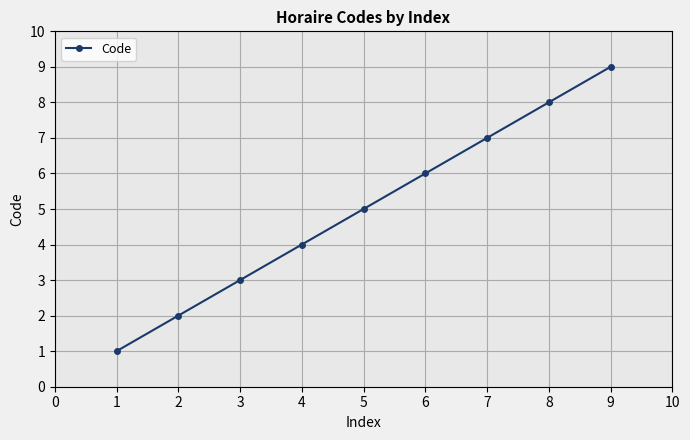

The chart shows a value of 2 at 2. True or false?

True